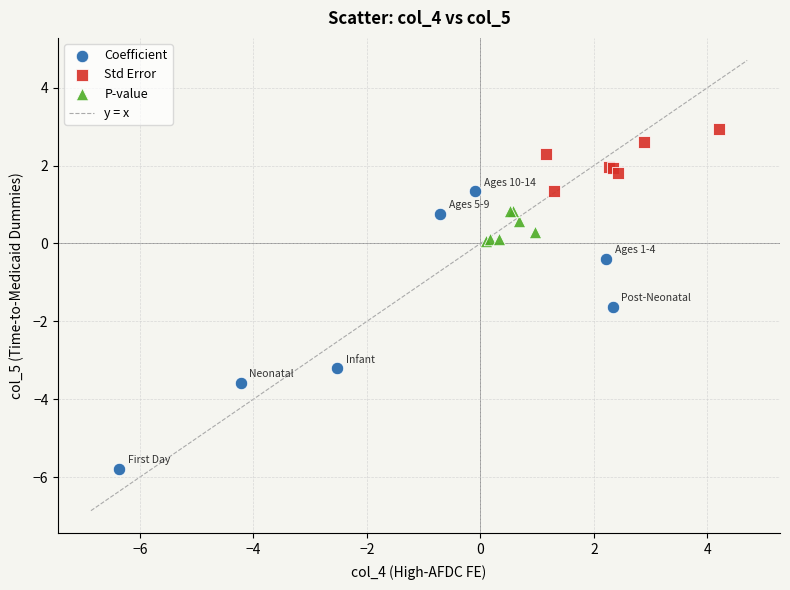

Which series has the widest spread of Y values?

Coefficient